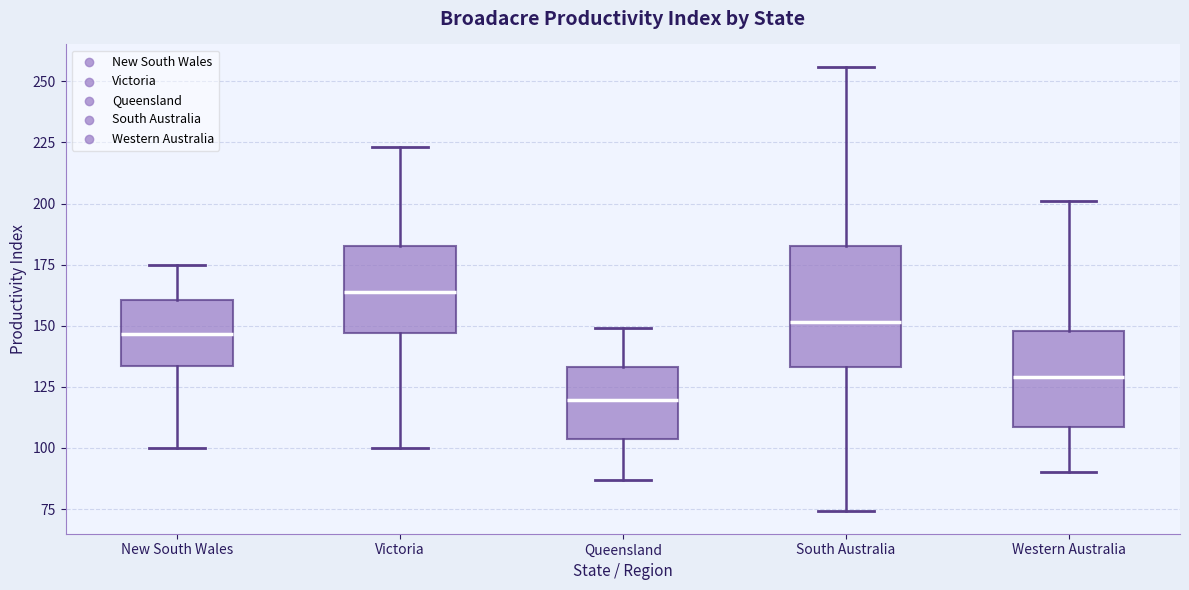

Which box's median line is the highest?

Victoria